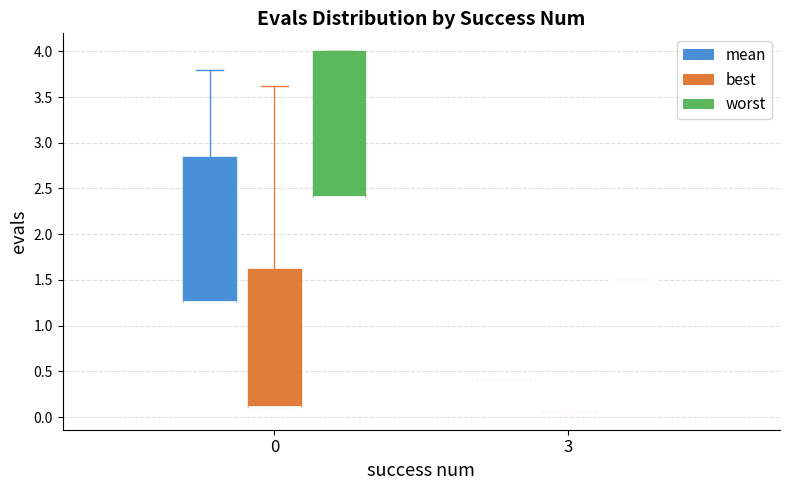

Reading left to right, read every box against the y-axis: the position of its median line, the range the box covers, and the ends of its whiskers. The values are not printed on the chart, so give them approximately, as read against the axis.

0 (mean): median 1.25 (drawn on the box's lower edge), box 1.25 to 2.85, whiskers 1.25 to 3.80
0 (best): median 0.10 (drawn on the box's lower edge), box 0.10 to 1.60, whiskers 0.10 to 3.60
0 (worst): median 2.40 (drawn on the box's lower edge), box 2.40 to 4.00, whiskers 2.40 to 4.00
3 (mean): box collapsed to a line at 0.40, whiskers 0.40 to 0.40
3 (best): box collapsed to a line at 0.05, whiskers 0.05 to 0.05
3 (worst): box collapsed to a line at 1.50, whiskers 1.50 to 1.50